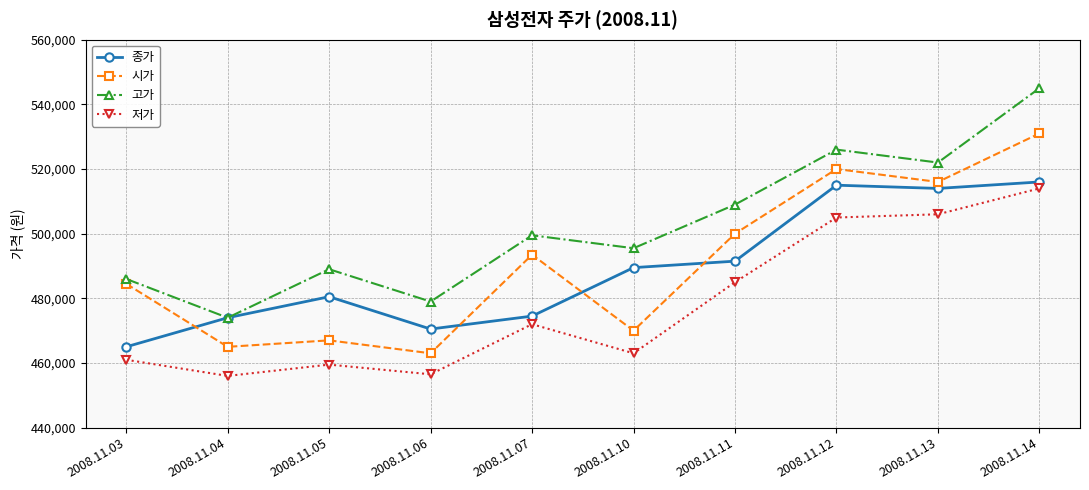

At which label does 시가 reach its minimum?

2008.11.06